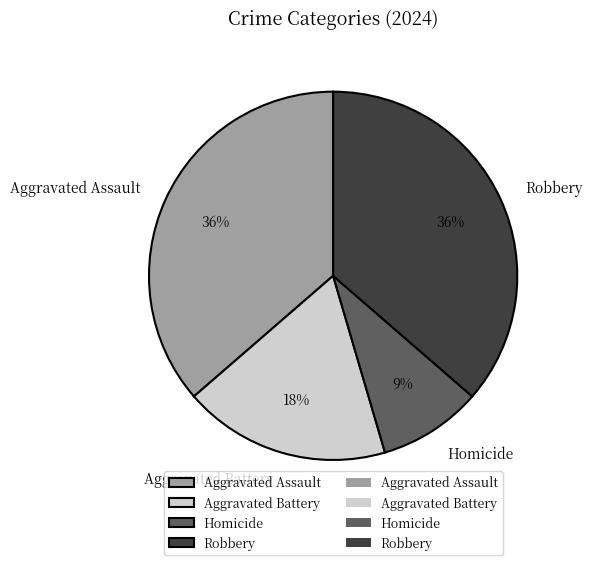

To the nearest percent, what is the average slice percentage?

25%